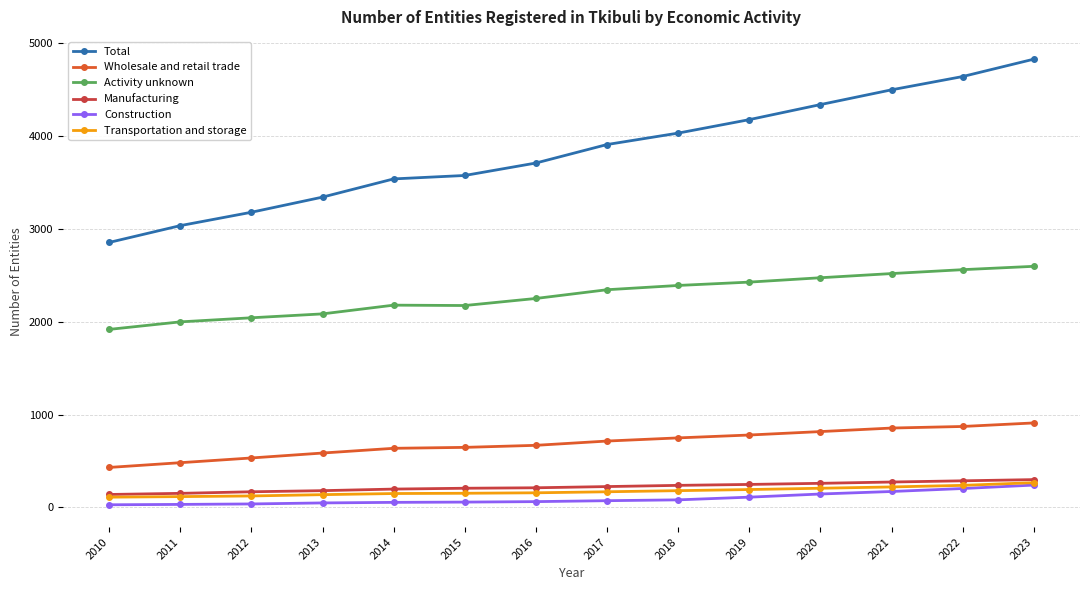

What are all the series names shown in the legend?

Total, Wholesale and retail trade, Activity unknown, Manufacturing, Construction, Transportation and storage